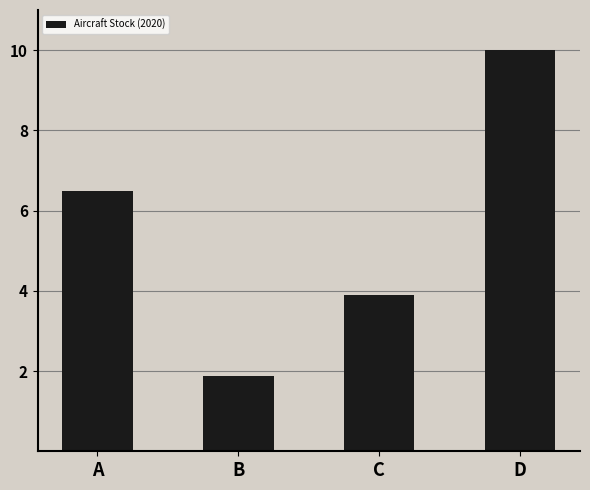

Where does the data first go above 6?

A